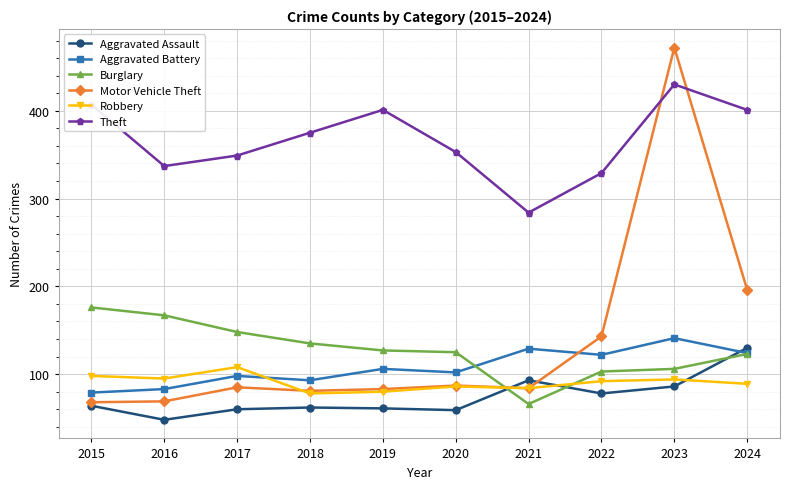

Where is the first local minimum for Aggravated Assault?

2016